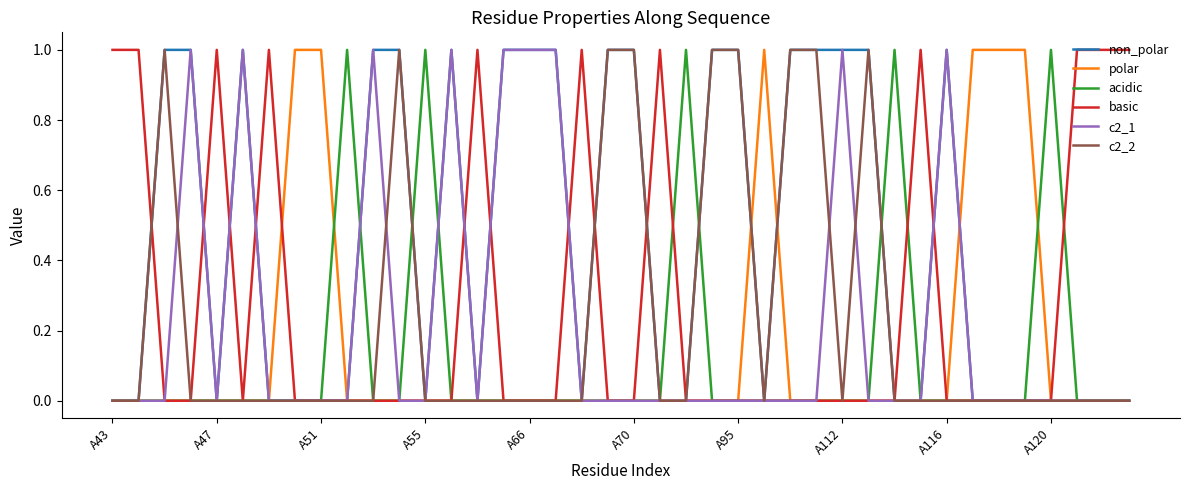

Which series has the largest total across all categories?

non_polar